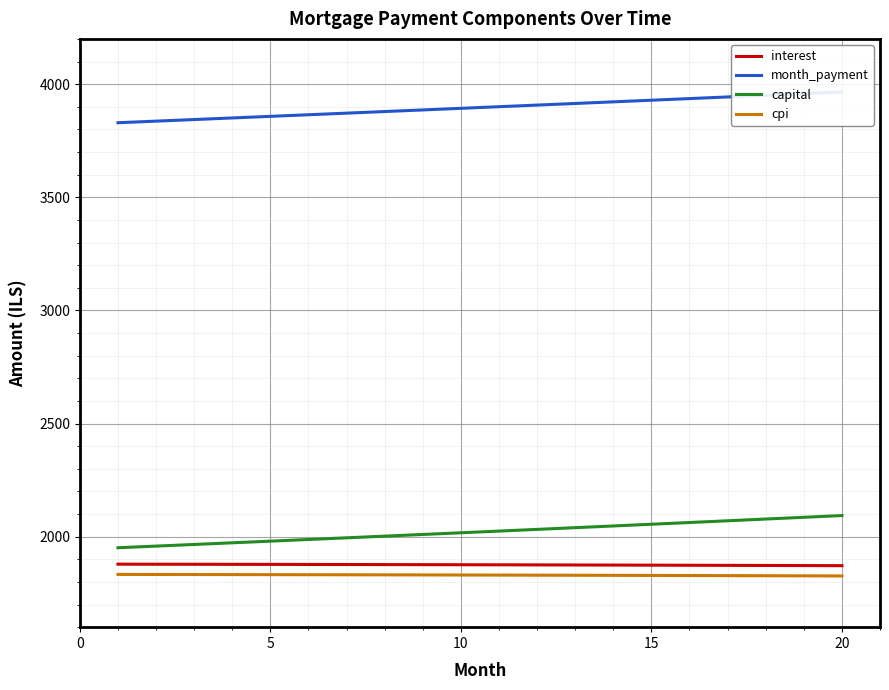

True or false: capital and cpi intersect in this chart.

False